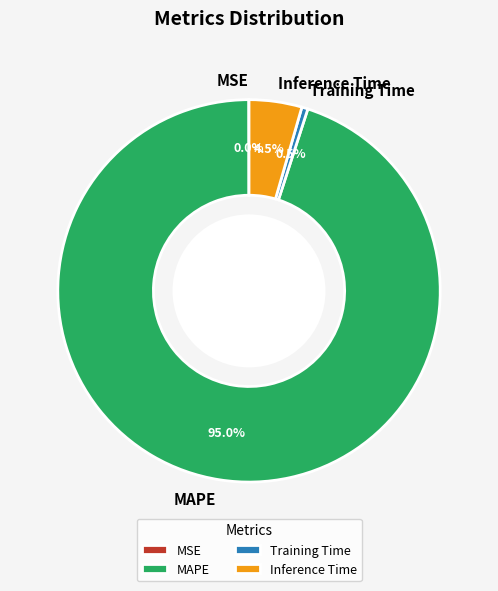

Which category has the biggest portion of the pie?

MAPE